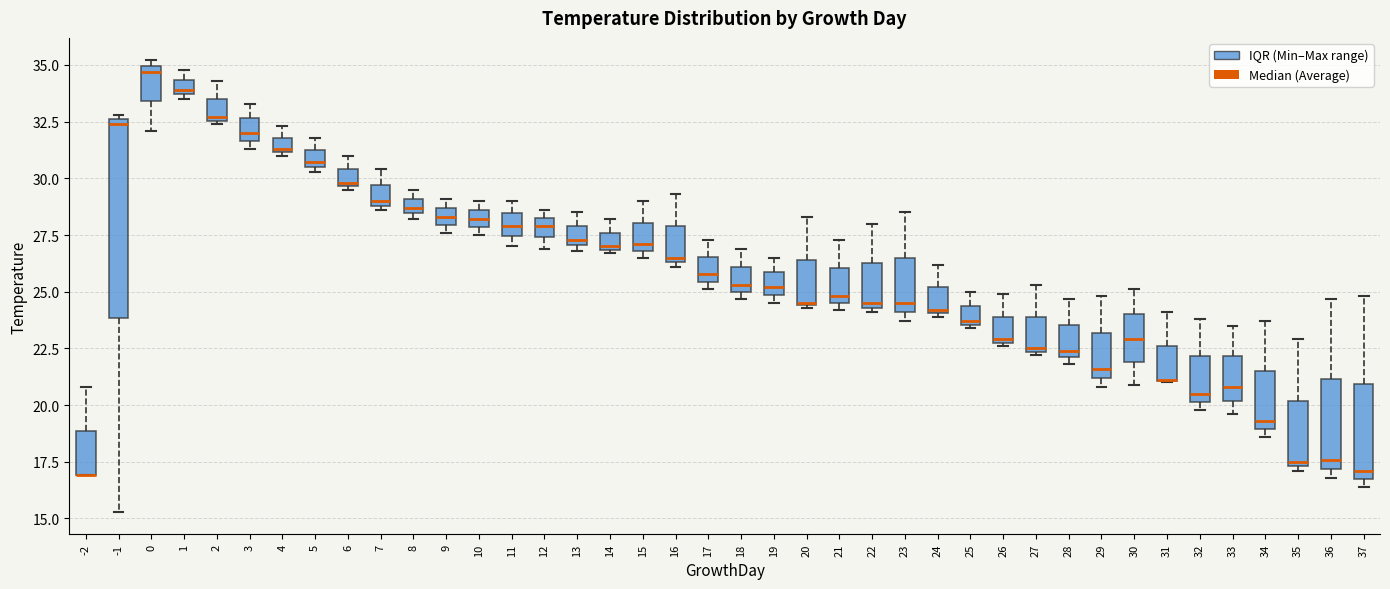

Where is the upper edge of the box at x = 11 on the y-axis? The values are not printed on the chart, so give them approximately, as read against the axis.

28.5